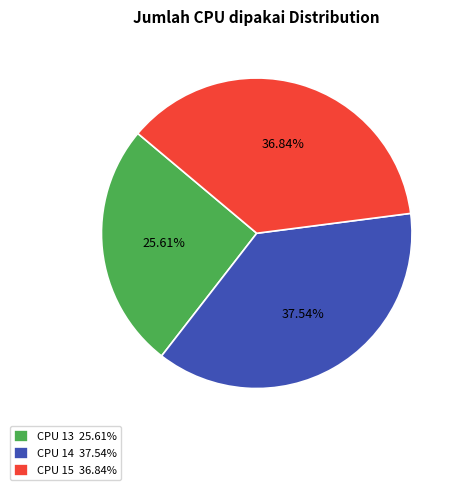

What is the smallest slice in the pie chart?

CPU 13 25.61%